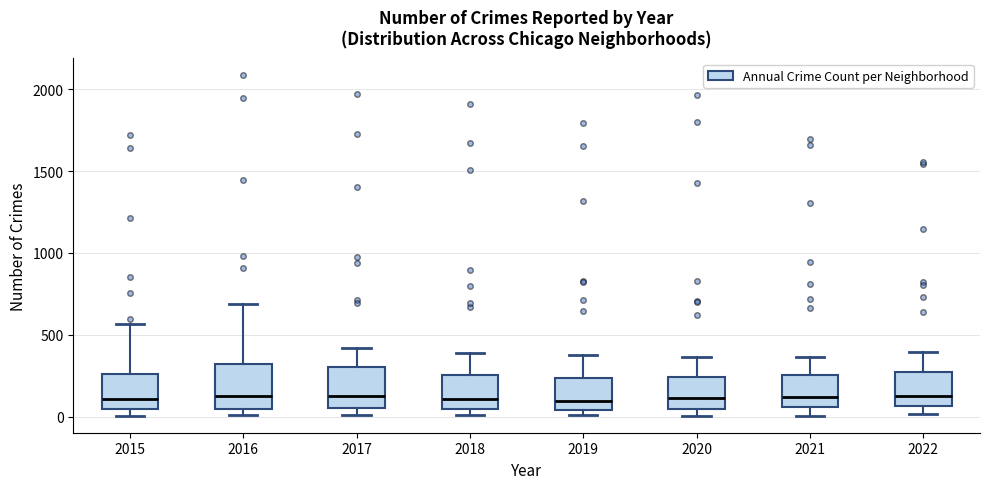

Where does the median line of the box at x = 2020 sit on the y-axis? The values are not printed on the chart, so give them approximately, as read against the axis.

100